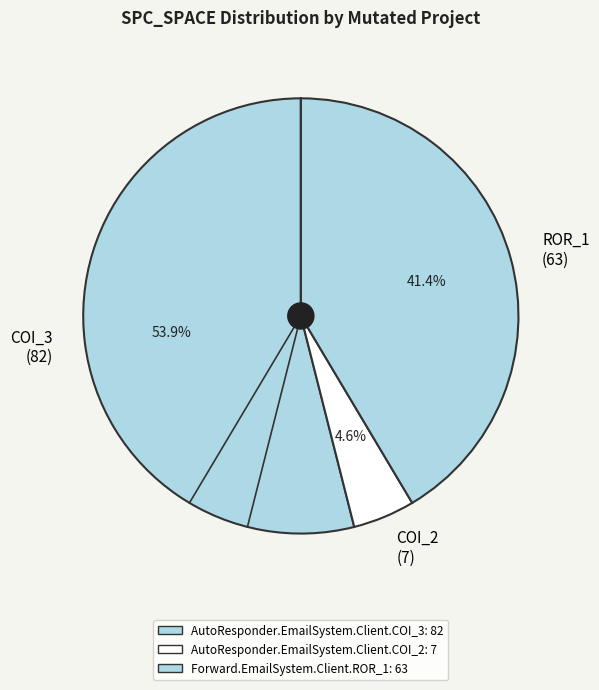

Is there any slice that represents more than half of the pie?

Yes